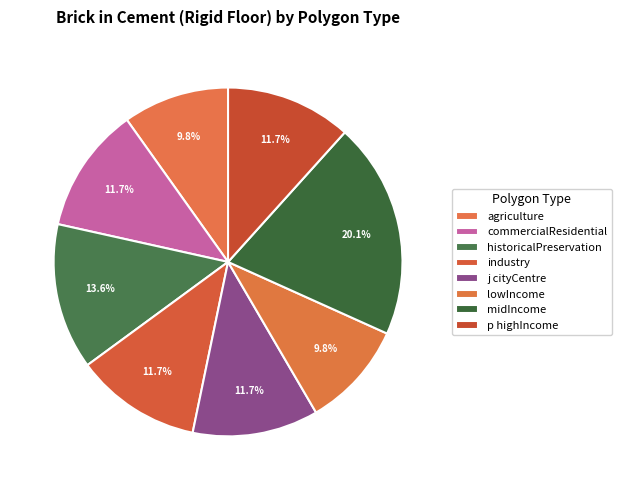

Count the number of slices in the pie.

8